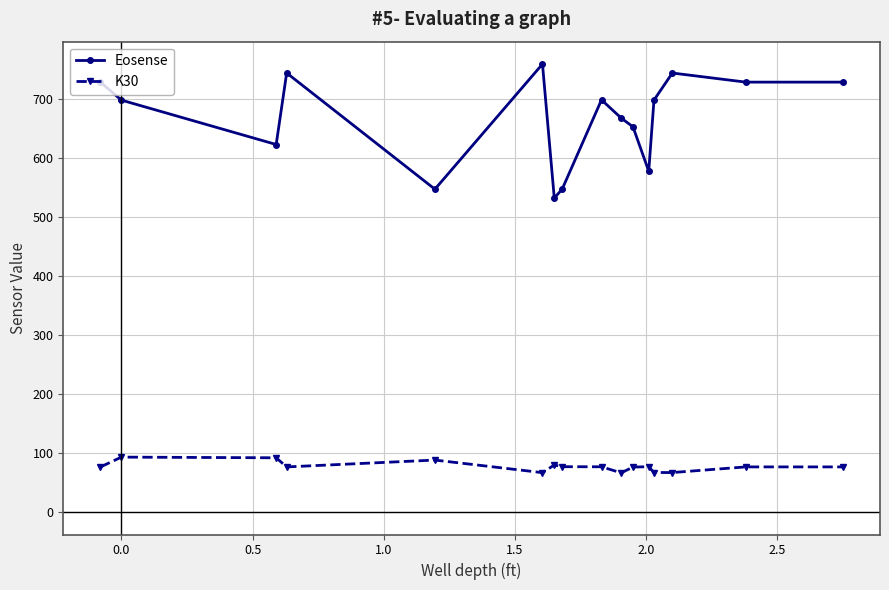

True or false: Eosense and K30 cross at least once.

False